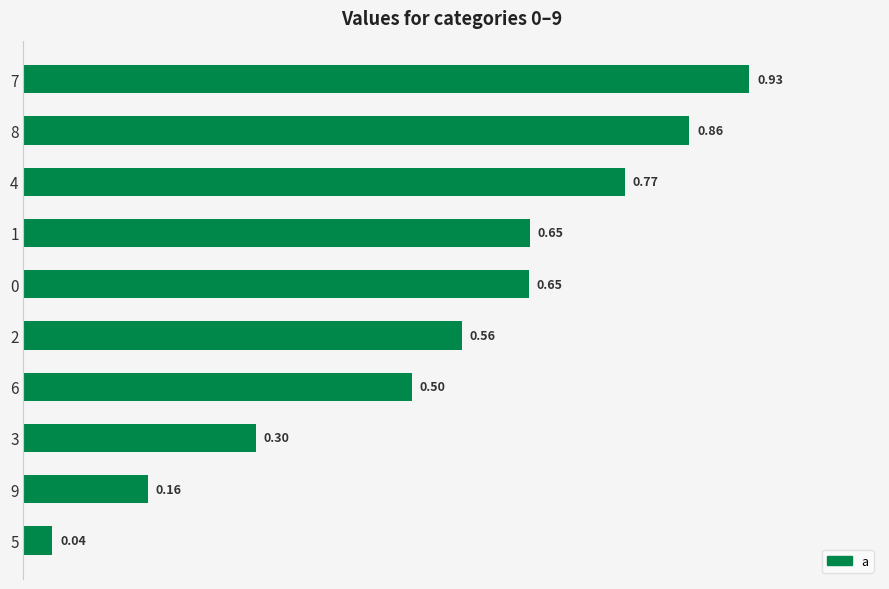

Which category has the lowest value across all series?

5